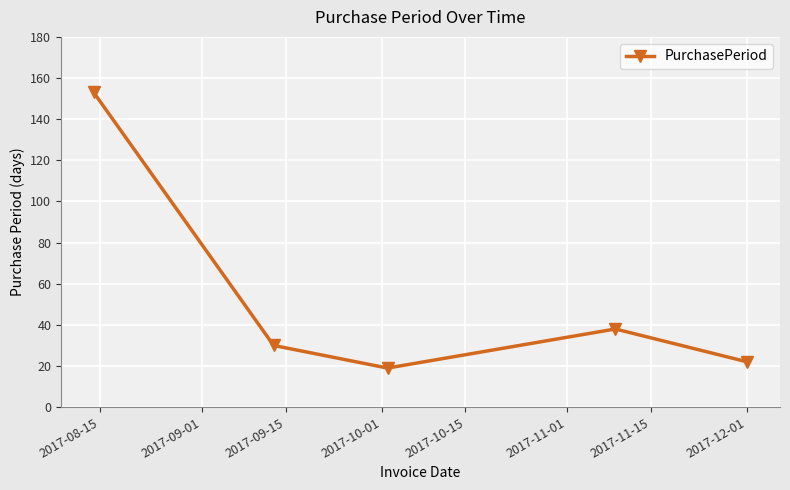

What is the difference between the second highest and minimum values?

19